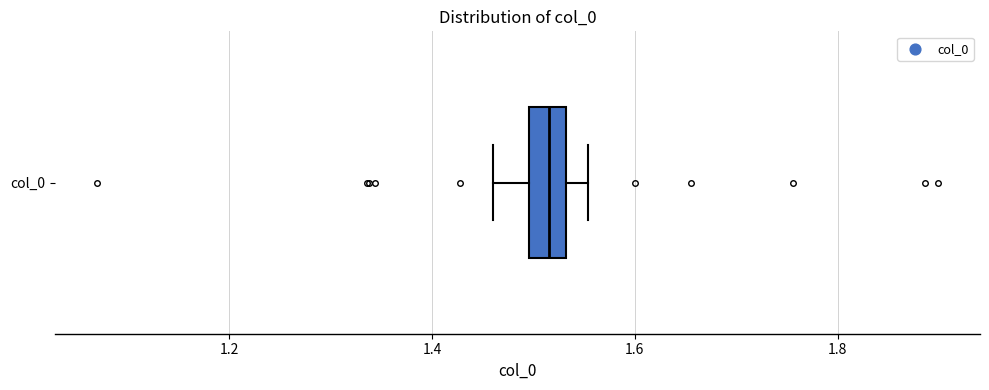

Where is the right edge of the box for col_0 on the x-axis? The values are not printed on the chart, so give them approximately, as read against the axis.

1.54